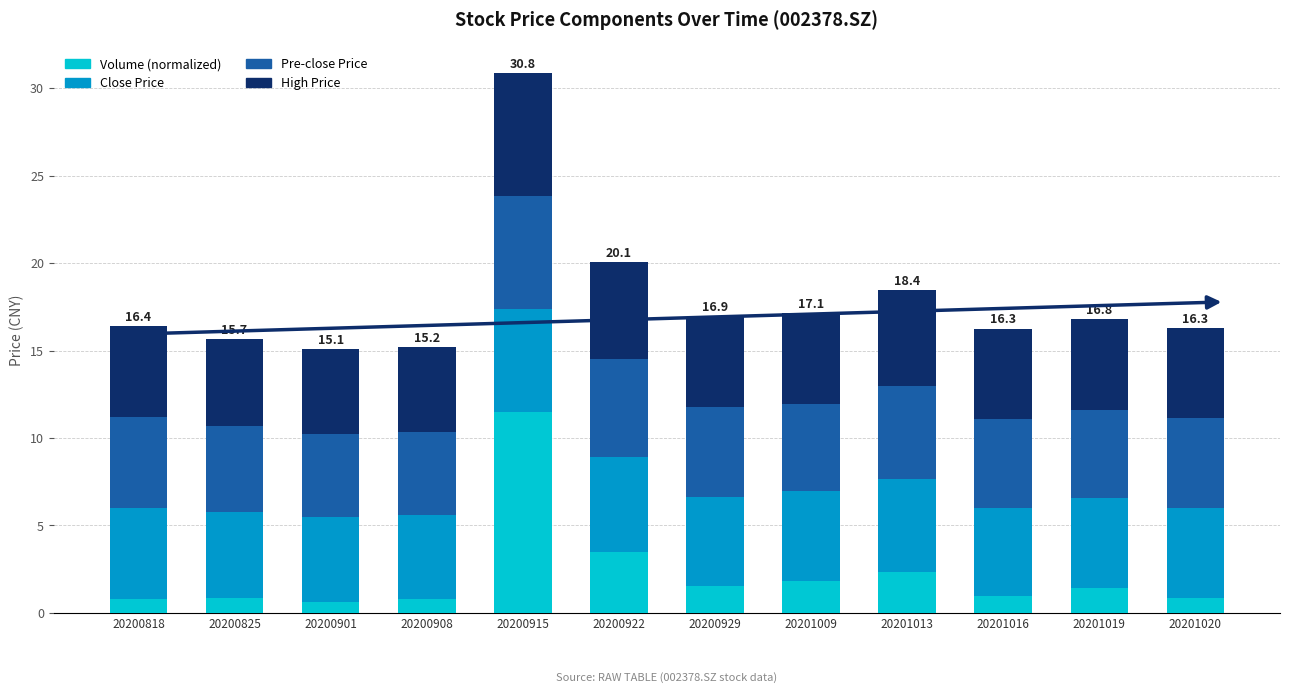

Are the bars horizontal?

No